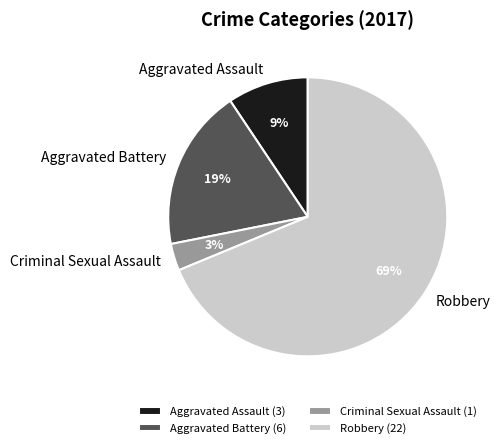

To the nearest percent, what is the combined percentage of Robbery and Criminal Sexual Assault?

72%